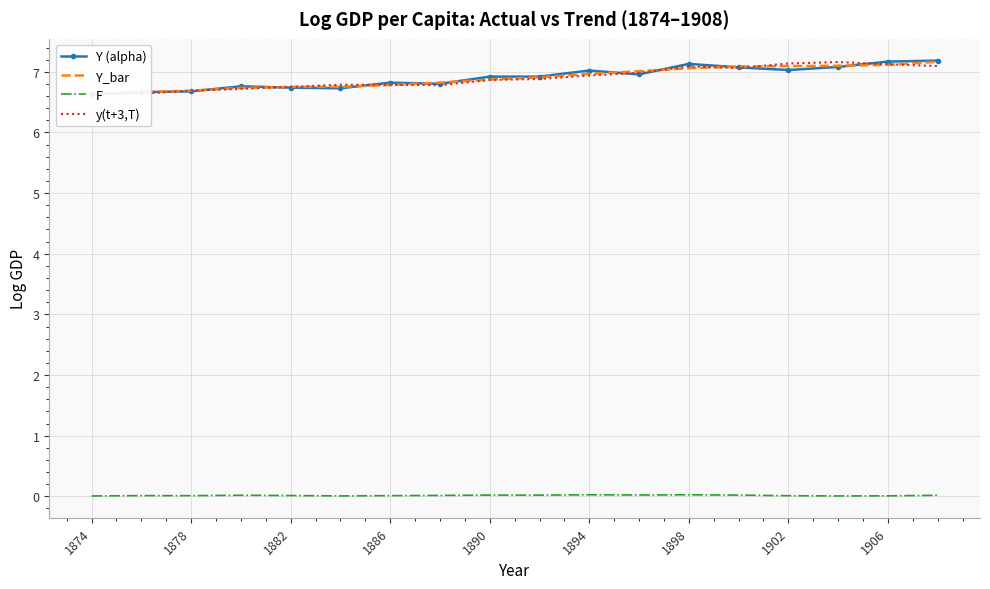

True or false: F has a value of 0.0 at 1874.

True